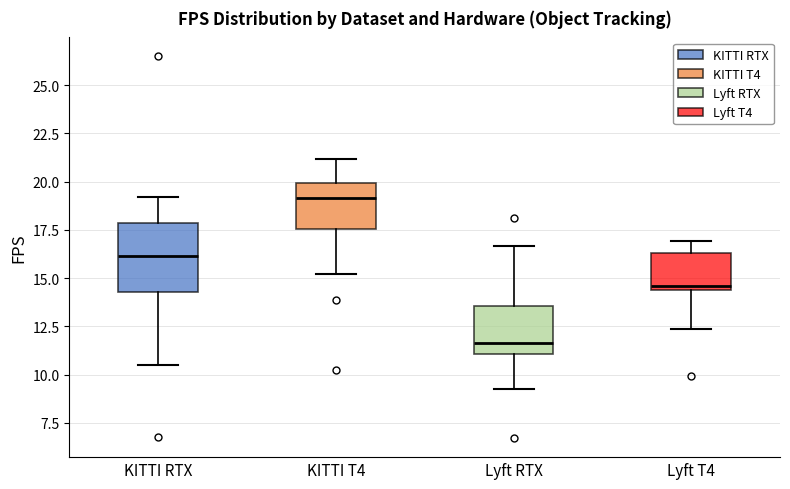

Reading left to right, transcribe this box plot: for each box, give where its median line is, the range the box spans, and where its two whiskers end, as read against the y-axis. The values are not printed on the chart, so give them approximately, as read against the axis.

KITTI RTX: median 16.0, box 14.5 to 18.0, whiskers 10.5 to 19.0
KITTI T4: median 19.0, box 17.5 to 20.0, whiskers 15.0 to 21.0
Lyft RTX: median 11.5, box 11.0 to 13.5, whiskers 9.5 to 16.5
Lyft T4: median 14.5 (just above the box's lower edge), box 14.5 to 16.5, whiskers 12.5 to 17.0